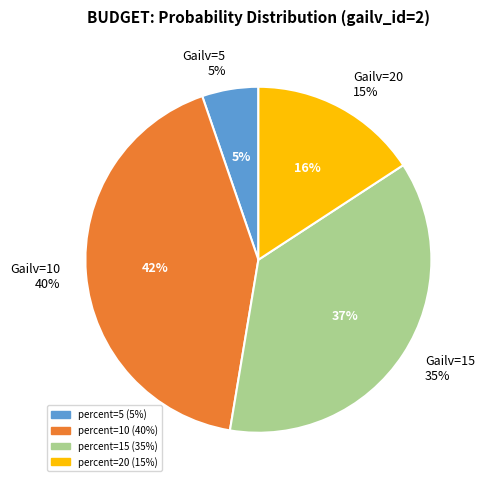

What percentage do 10 and 5 together represent?

47.4%